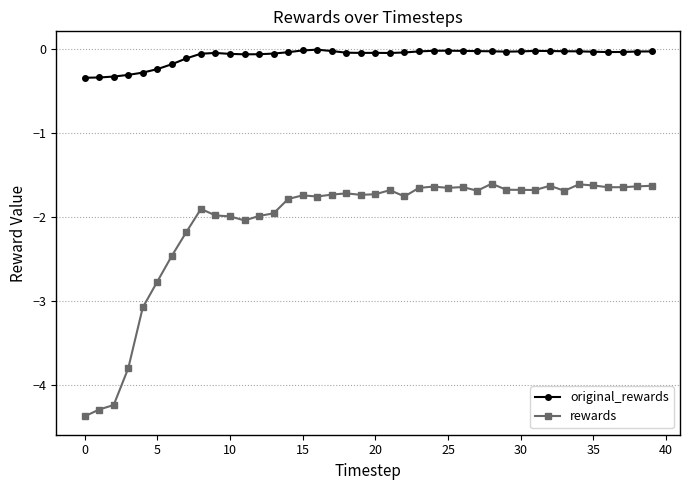

True or false: original_rewards has more than 2 points higher than both neighbors.

True